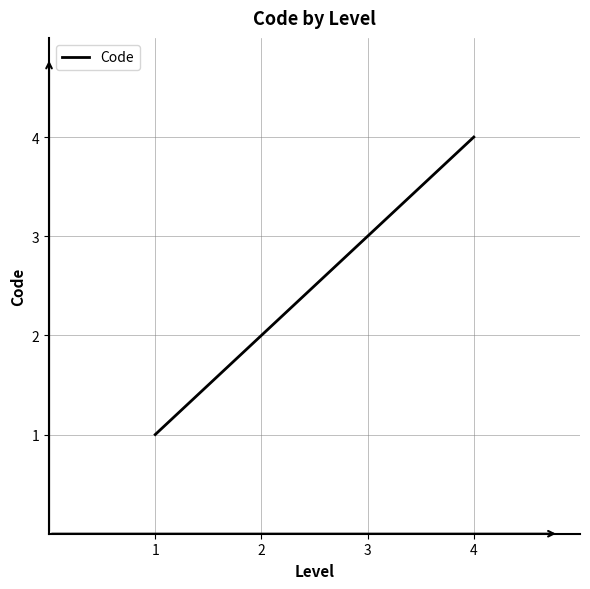

Reading left to right, extract all data points from this chart.

1=1	2=2	3=3	4=4